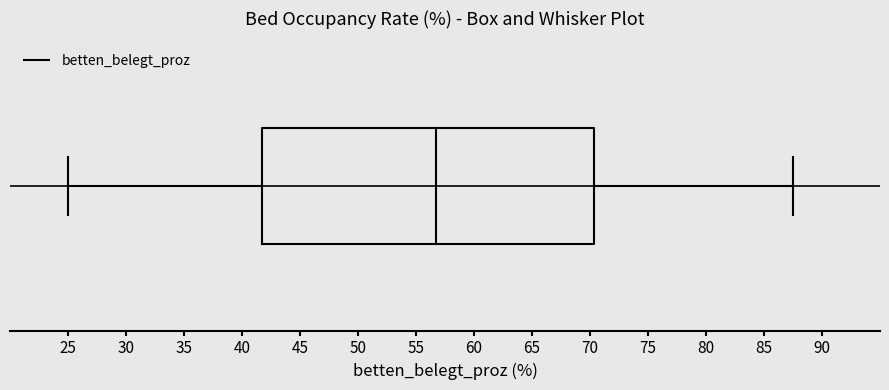

Transcribe this box plot: give where the median line is, the range the box spans, and where the two whiskers end, as read against the x-axis. The values are not printed on the chart, so give them approximately, as read against the axis.

median 57.0, box 41.5 to 70.5, whiskers 25.0 to 87.5